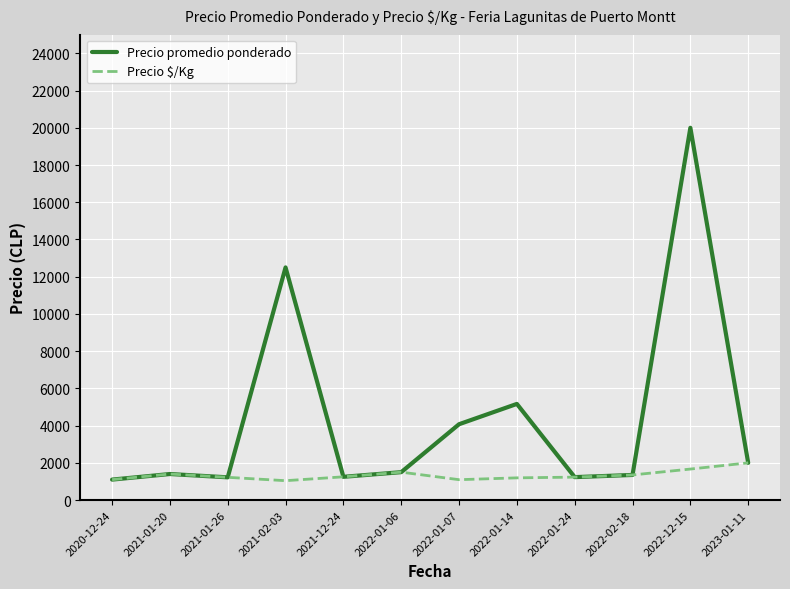

Which series has the largest total across all categories?

Precio promedio ponderado